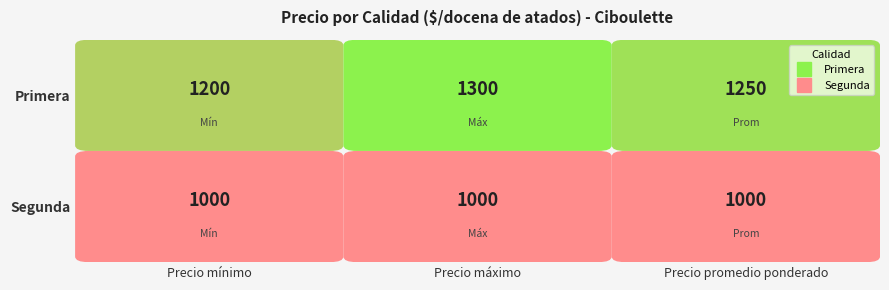

What is the spread (max minus min) of values at 2?

250